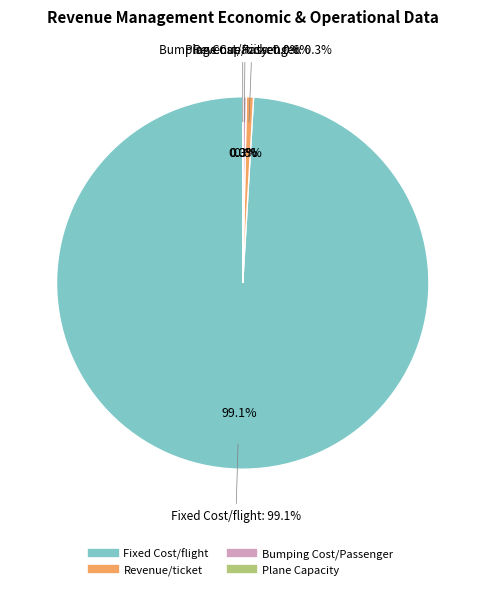

True or false: Fixed Cost/flight accounts for 92% of the total.

False